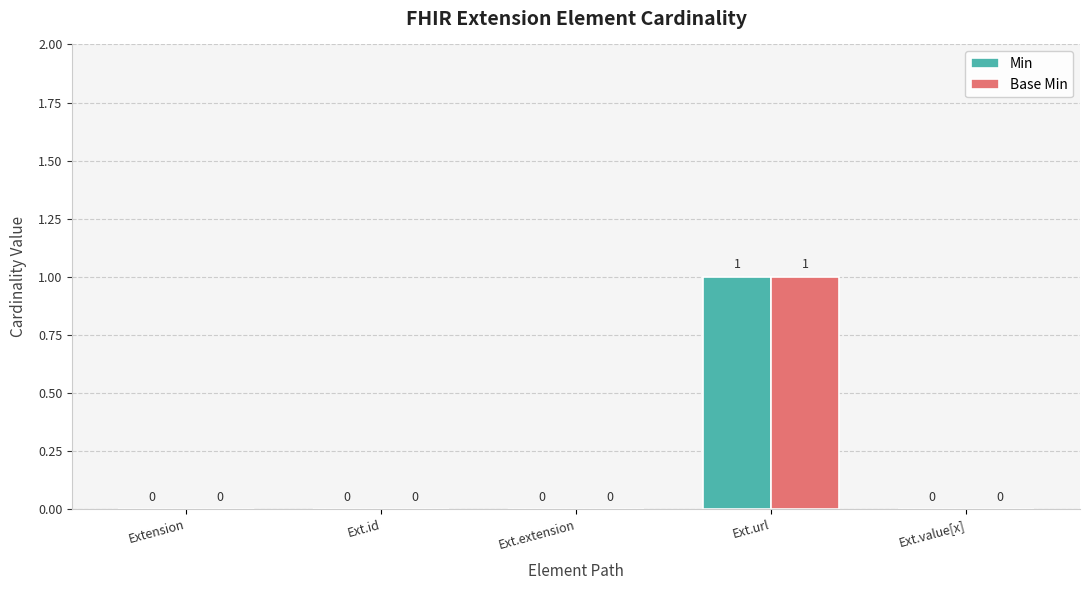

Which category has the highest value in the Base Min series?

Ext.url